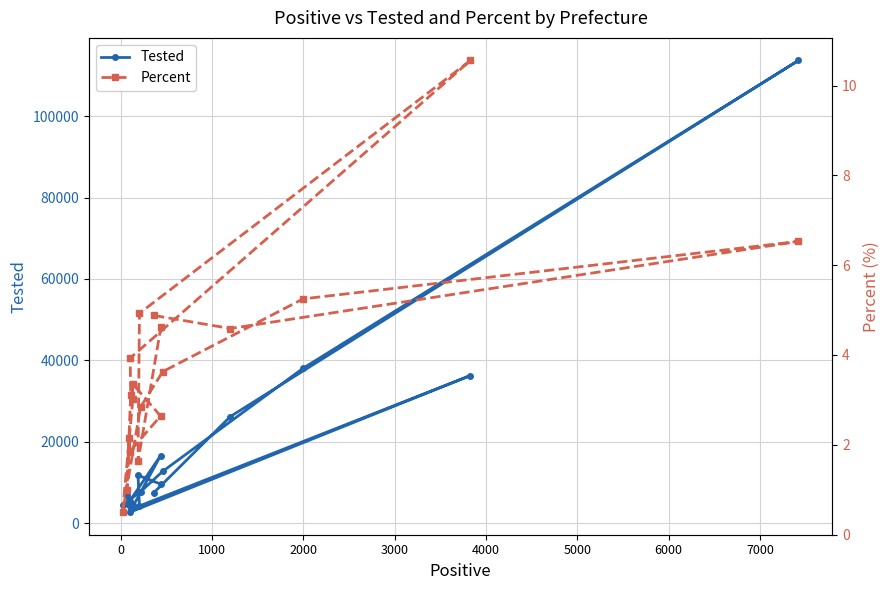

What is the value of the Tested point at the 12th from the left?

7493